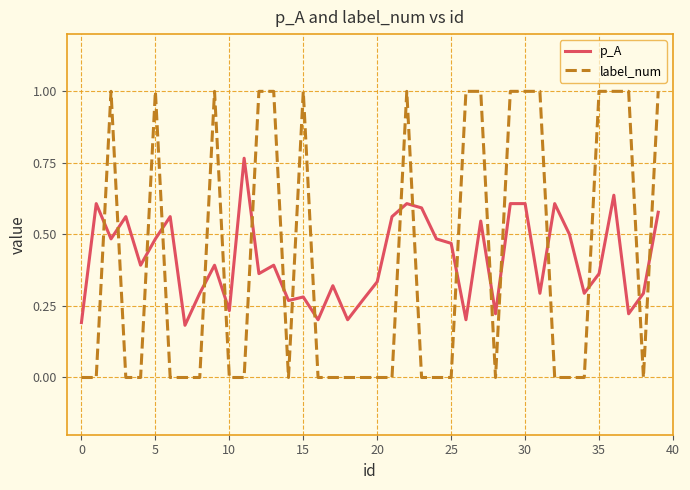

What are all the series names shown in the legend?

p_A, label_num